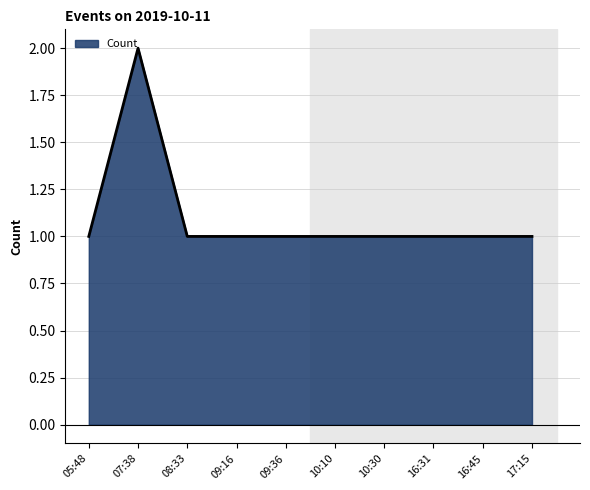

What position from the left is 17:15?

10